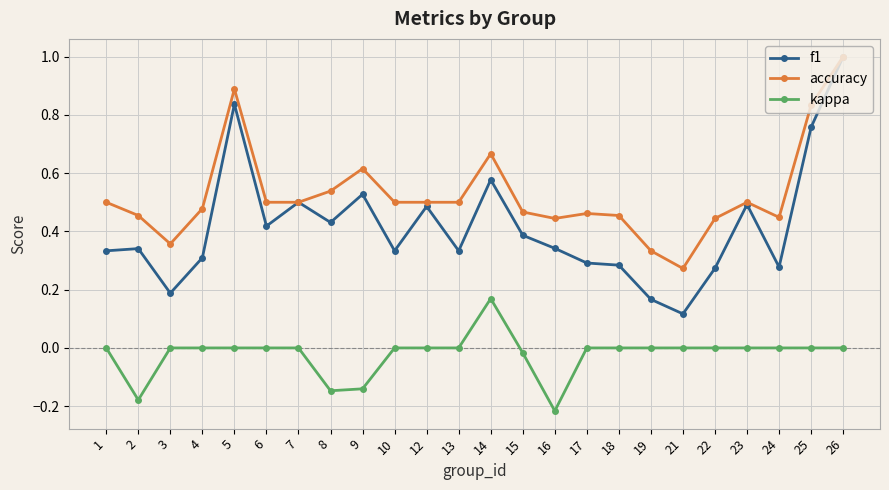

What is the sum of the f1 values at 10 and 25?

1.1